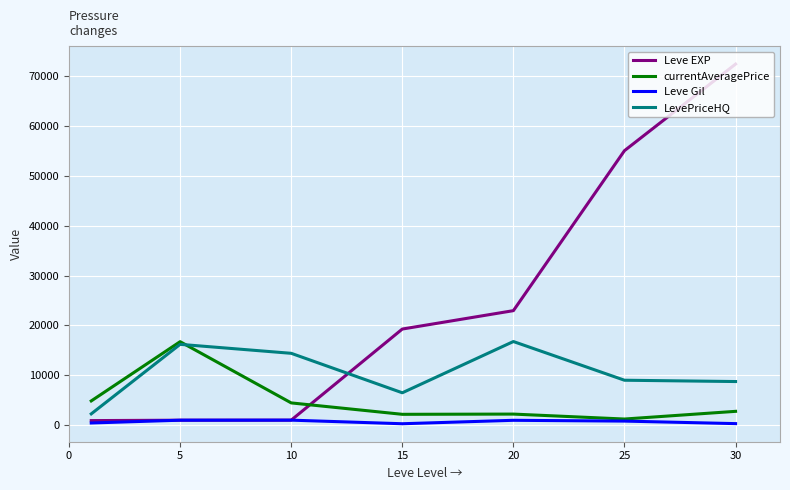

Is this an area chart (filled region under the line)?

No